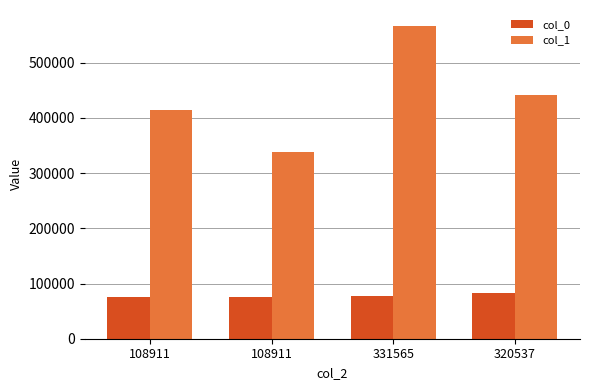

How many data points in col_1 are less than 441014?

2